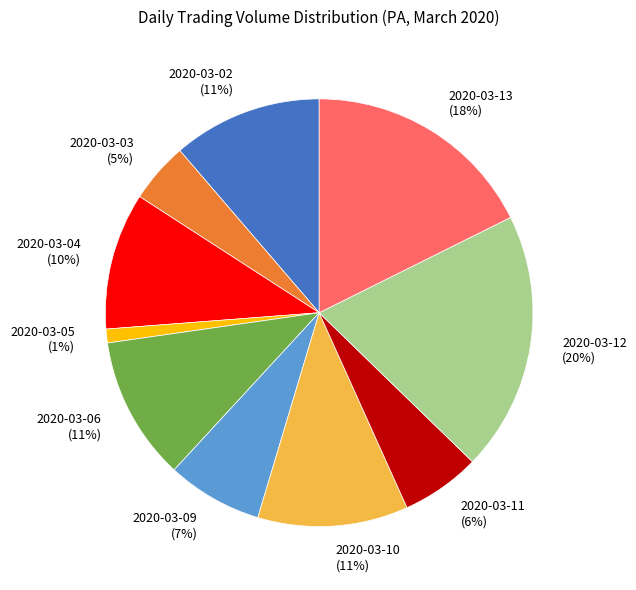

To the nearest percent, what is the combined percentage of 2020-03-06 and 2020-03-10?

22%